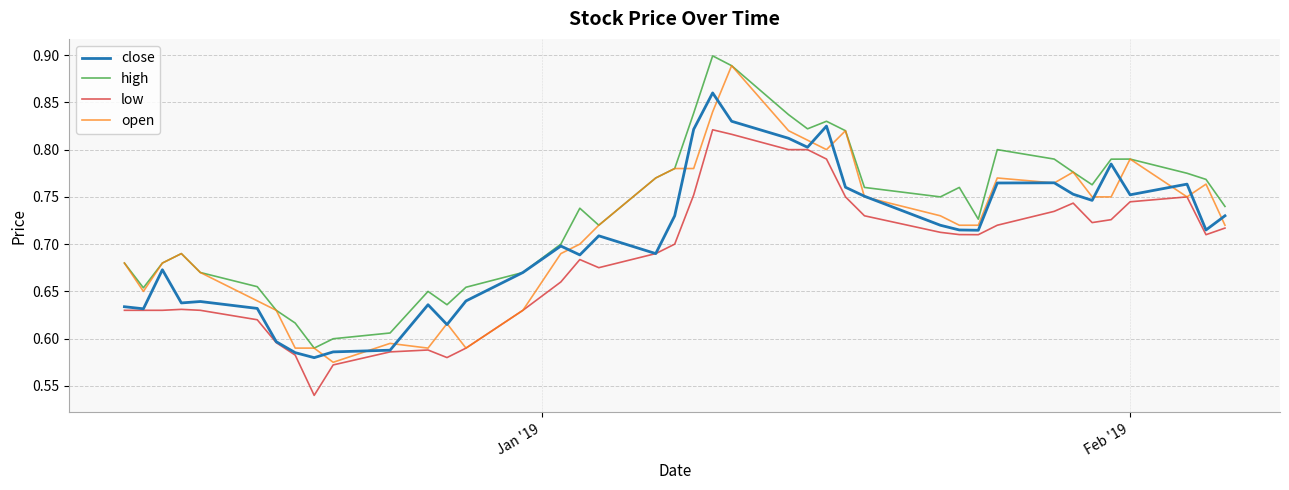

Does the chart display data point markers on the line(s)?

No